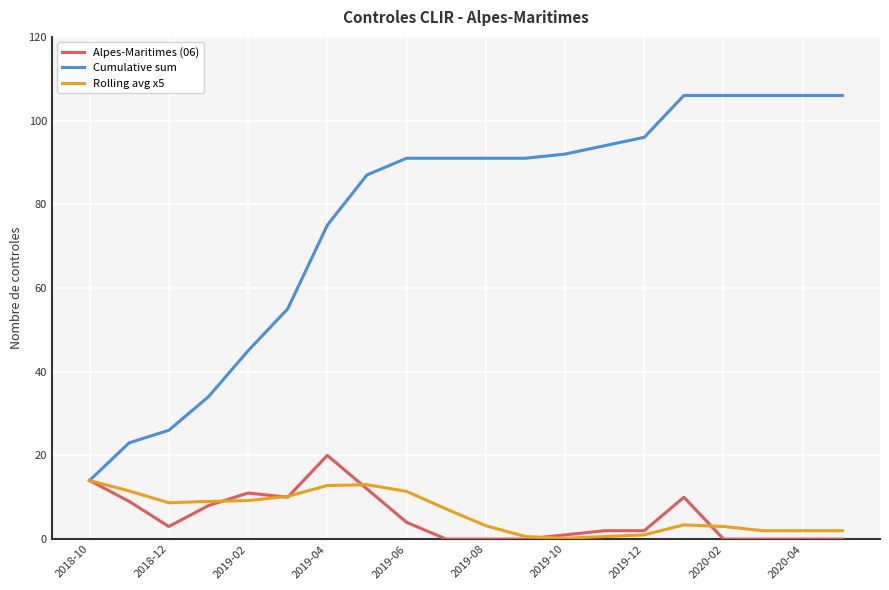

Which series has the widest spread of values?

Cumulative sum